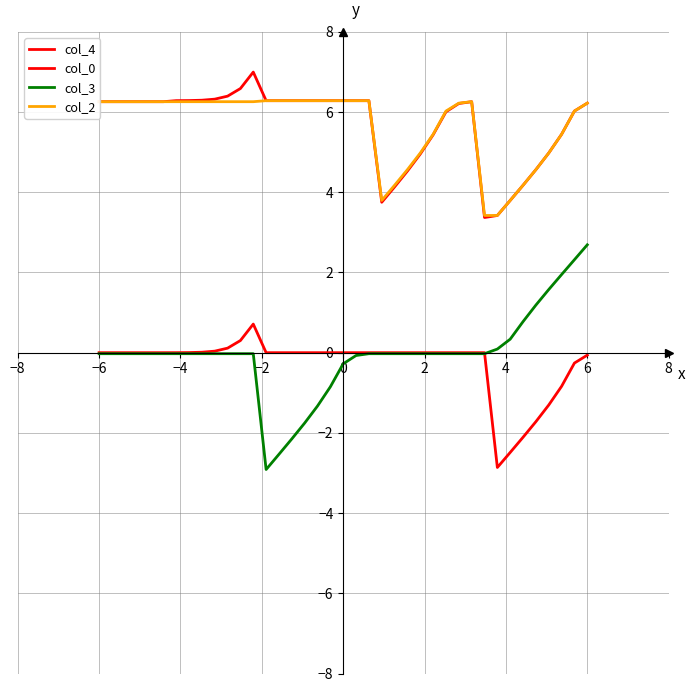

How many lines are shown in the chart?

4